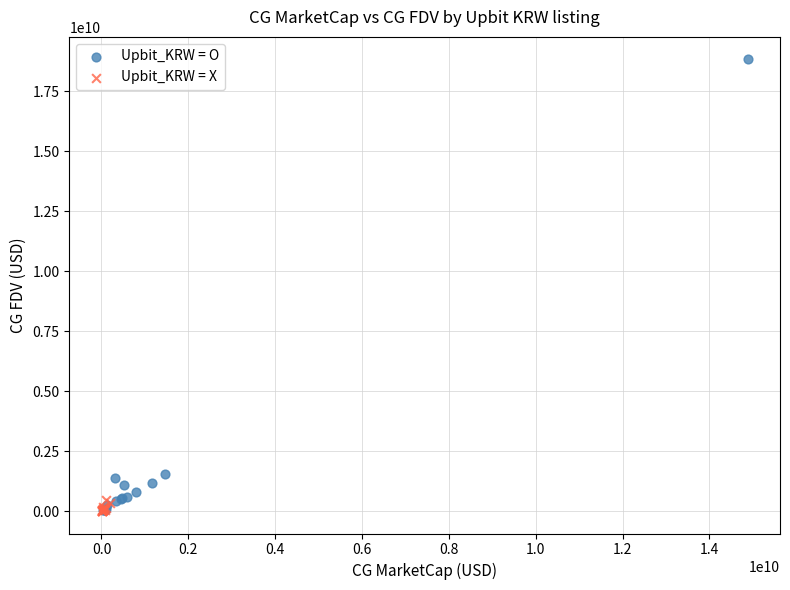

Which series has the largest Y range (max minus min)?

Upbit_KRW = O